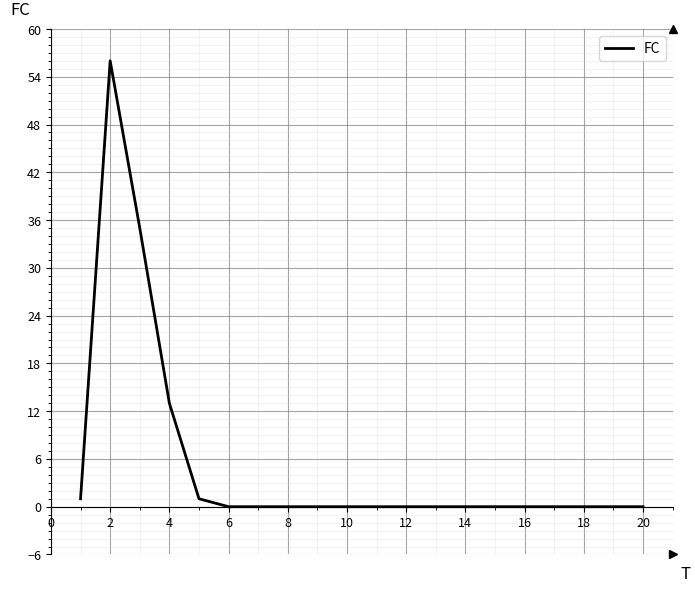

What is the greatest value displayed?

56